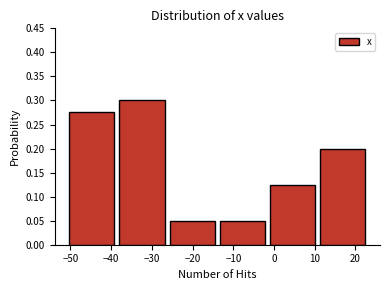

What is the height of the bar covering -2 to 11 on the x-axis? Neither the bar edges nor the heights are printed on the chart, so give them approximately, as read against the axes.

0.125